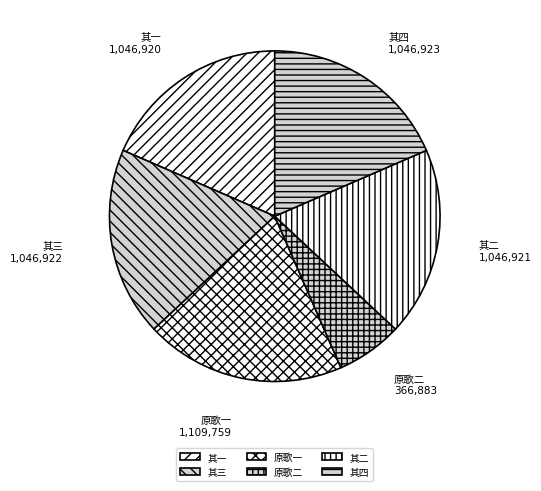

Does any single category account for the majority?

No